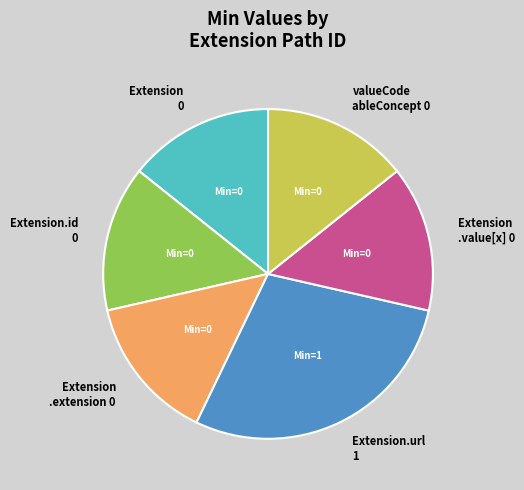

The Extension .value[x] 0 slice represents 22% of the pie. True or false?

False